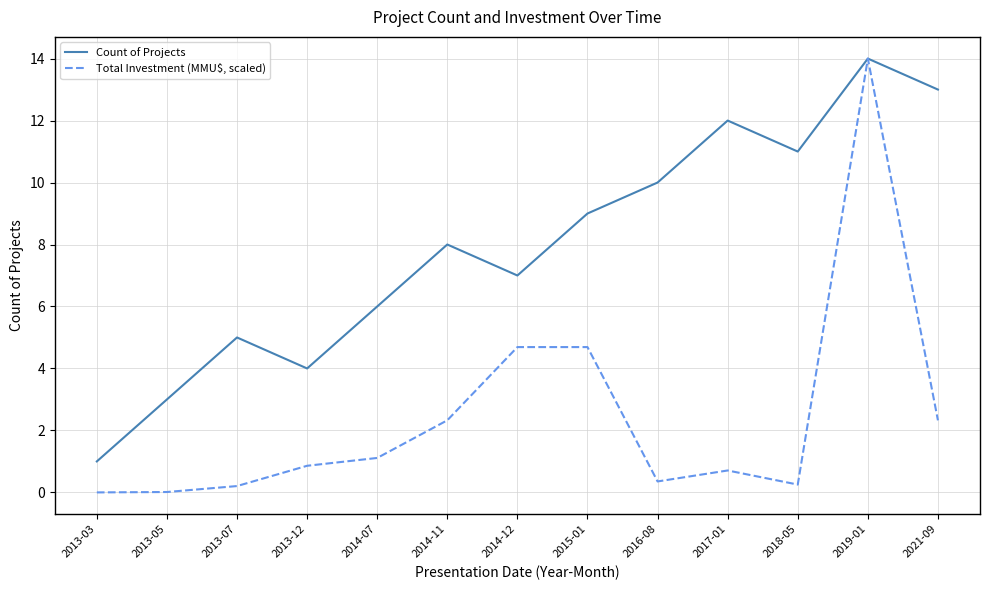

Which series changed the most between 2013-07 and 2019-01?

Total Investment (MMU$, scaled)